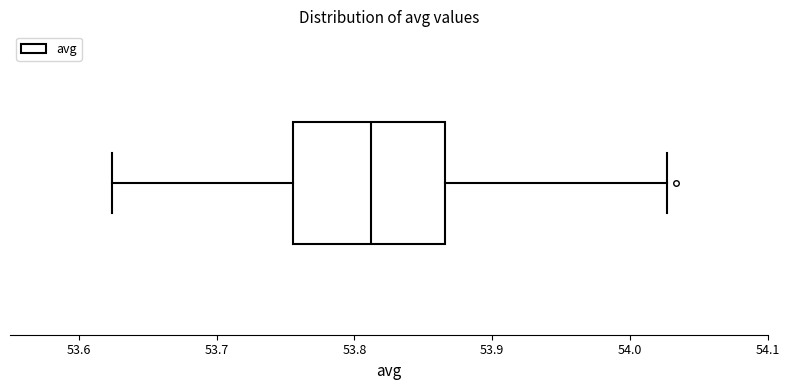

Where does the median line of the box sit on the x-axis? The values are not printed on the chart, so give them approximately, as read against the axis.

53.81